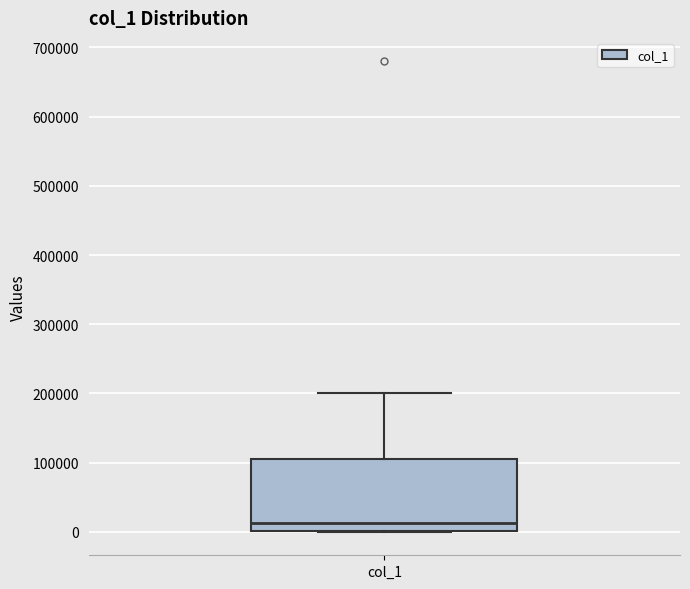

Read this box plot against the y-axis: the position of the median line, the range covered by the box, and the ends of both whiskers. The values are not printed on the chart, so give them approximately, as read against the axis.

median 10000, box 0 to 110000, whiskers 0 to 200000